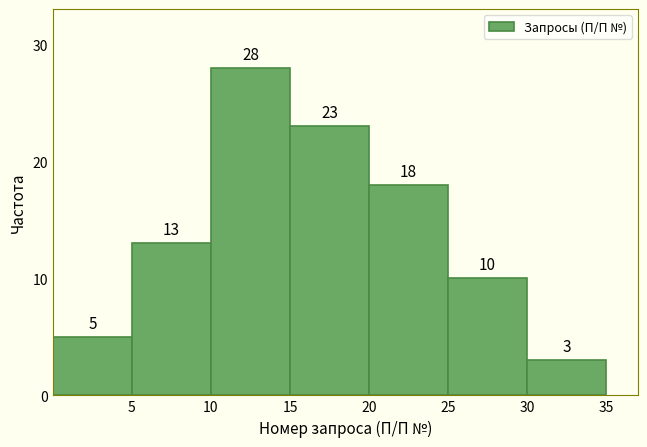

What is the height of the bar covering 30 to 35 on the x-axis?

3